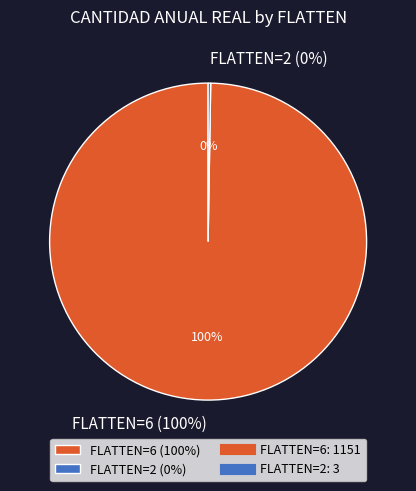

What is the largest slice in the pie chart?

6